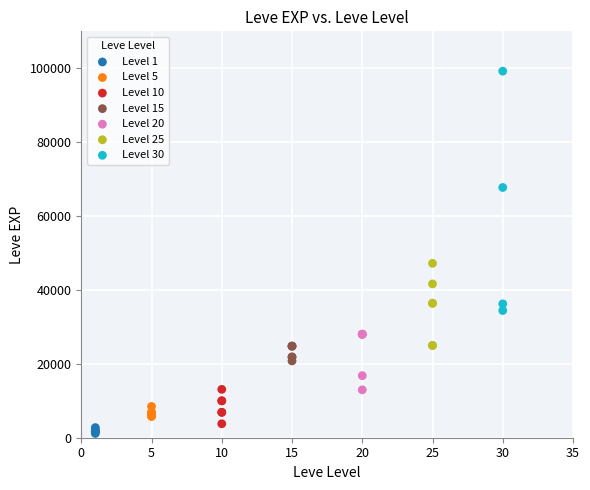

Which series contains the highest Y value?

Level 30